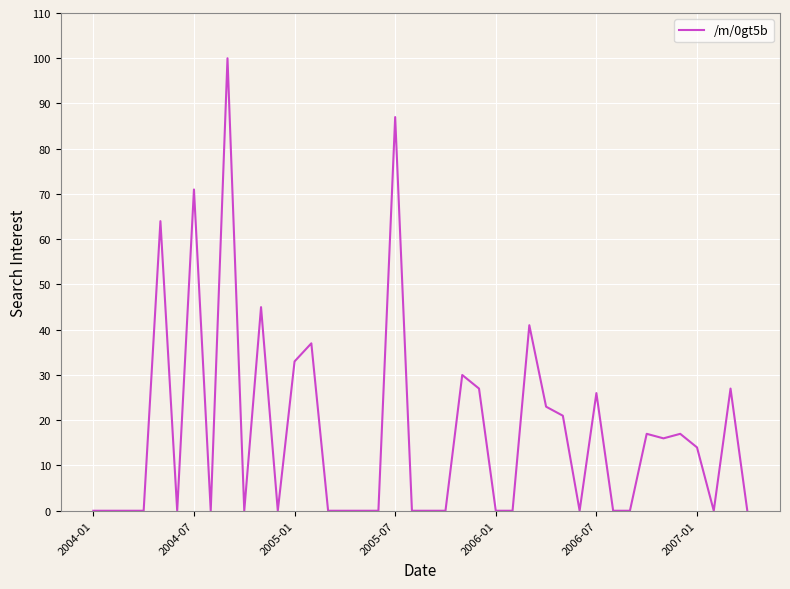

What is the difference between the maximum and minimum values?

100